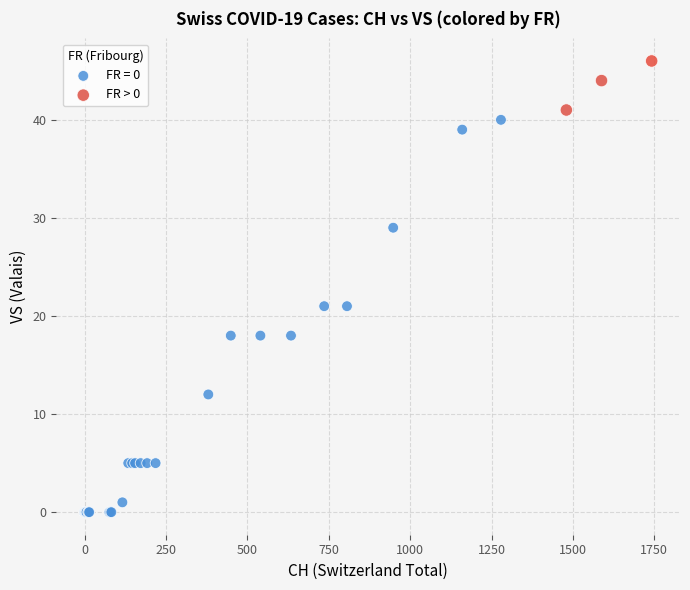

Which series has the largest Y range (max minus min)?

FR = 0